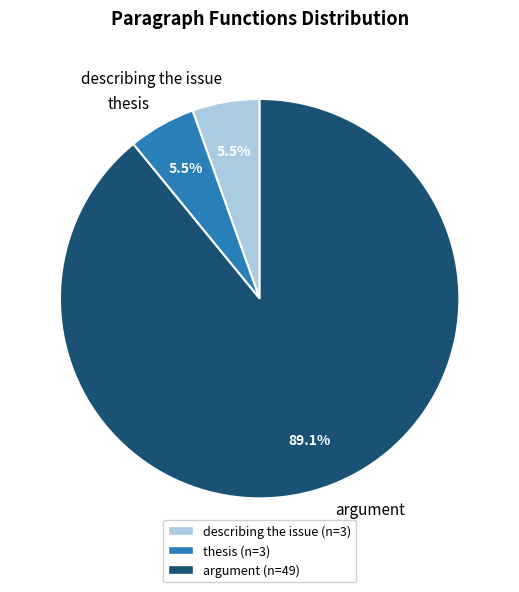

True or false: describing the issue accounts for 1% of the total.

False